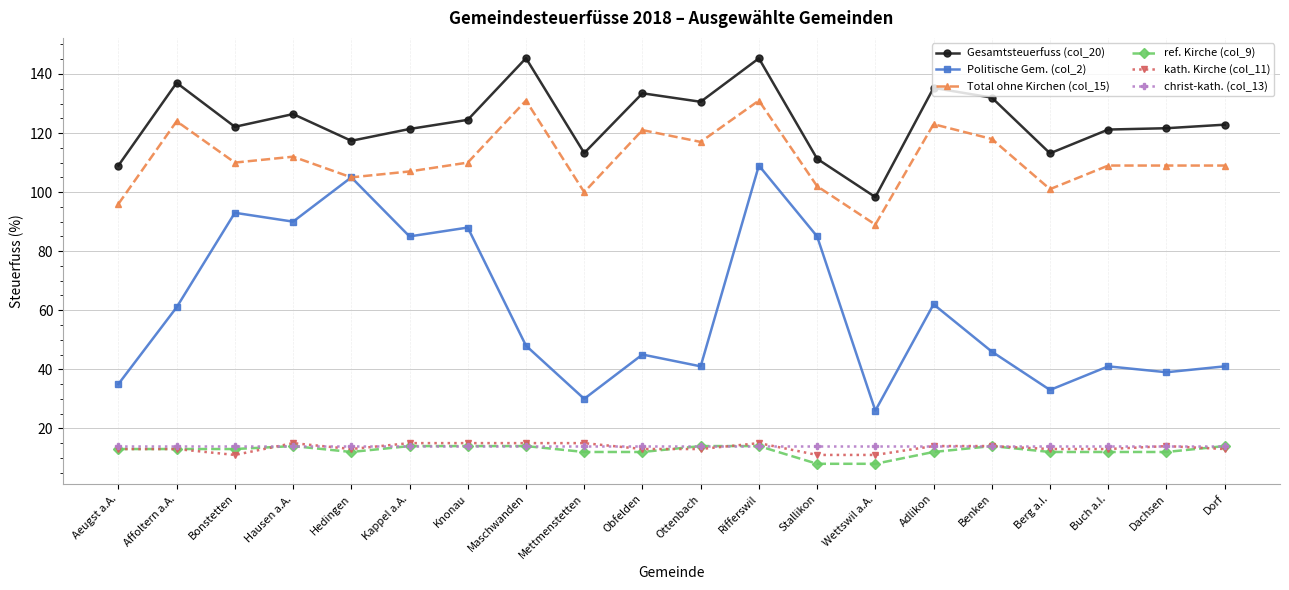

How many categories are shown in the chart?

20